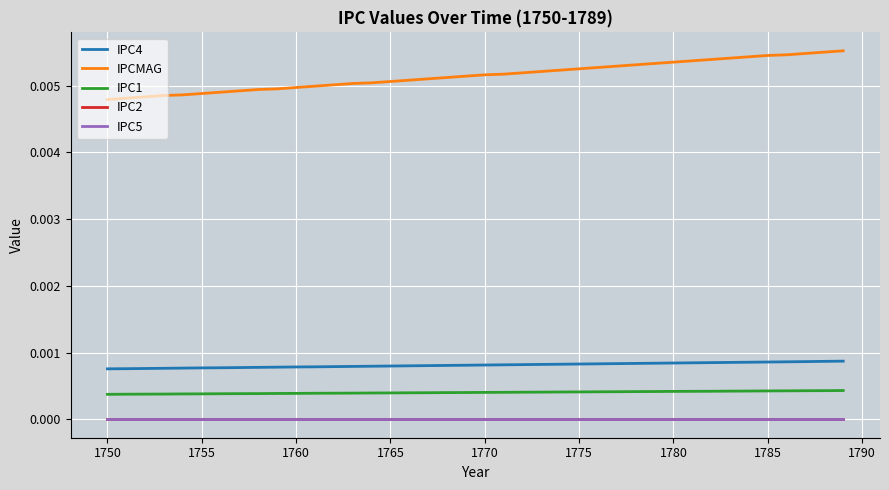

True or false: IPC5 and IPC4 intersect in this chart.

False